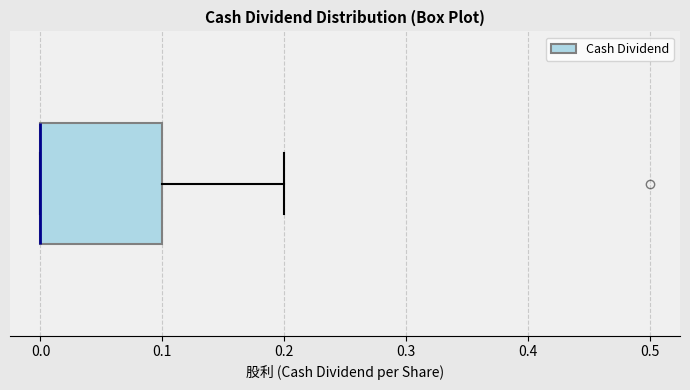

Read this box plot against the x-axis: the position of the median line, the range covered by the box, and the ends of both whiskers. The values are not printed on the chart, so give them approximately, as read against the axis.

median 0.0 (drawn on the box's left edge), box 0.0 to 0.1, whiskers 0.0 to 0.2